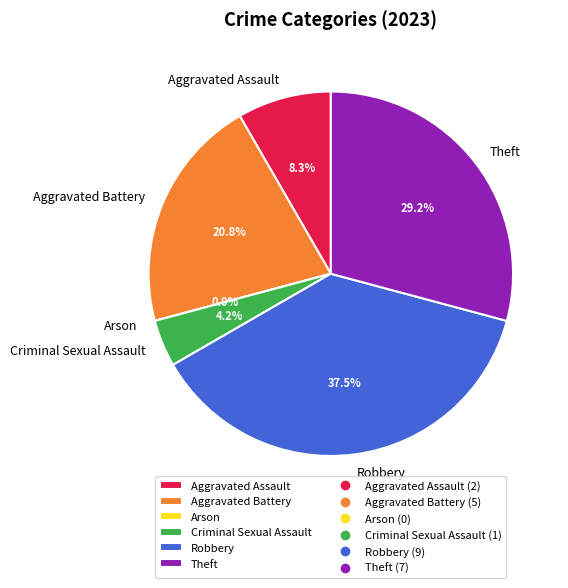

Which category has the smallest portion of the pie?

Arson